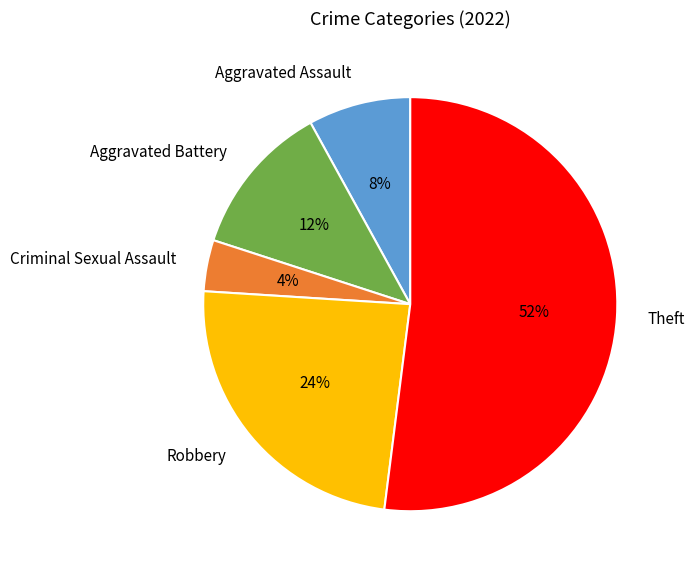

Is the sum of Criminal Sexual Assault and Robbery greater than half?

No